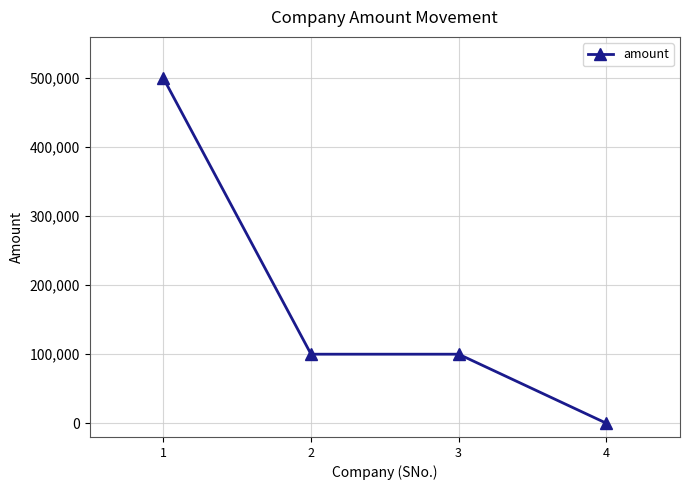

What is the difference between the maximum and minimum values?

500000